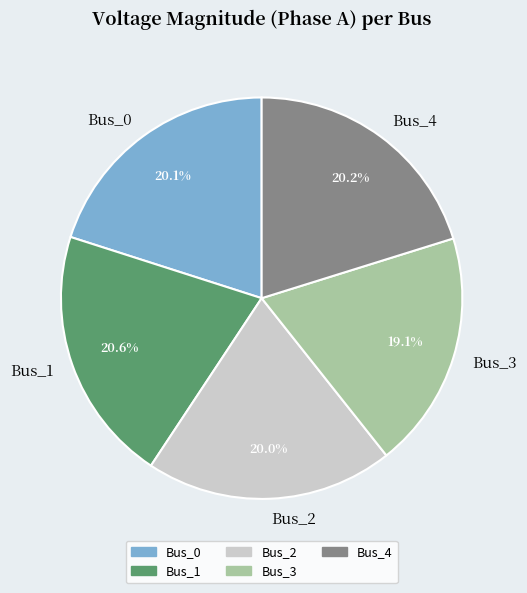

What percentage is NOT represented by Bus_3?

80.9%